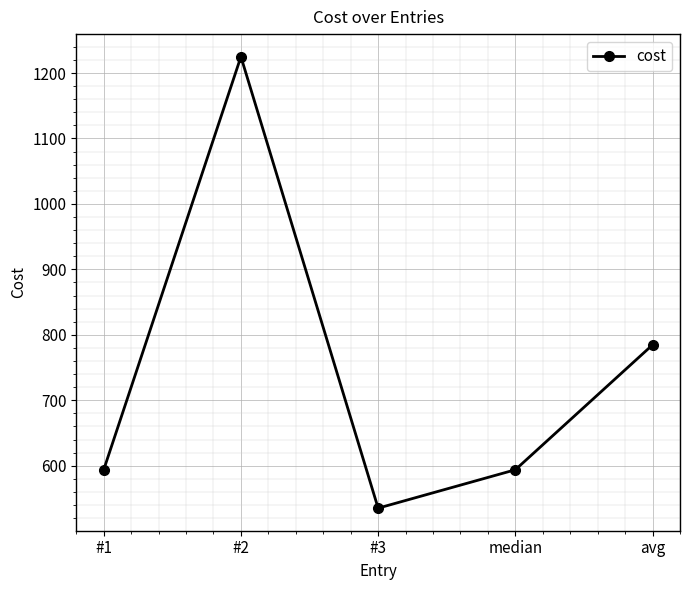

Count the number of values greater than 593.

4